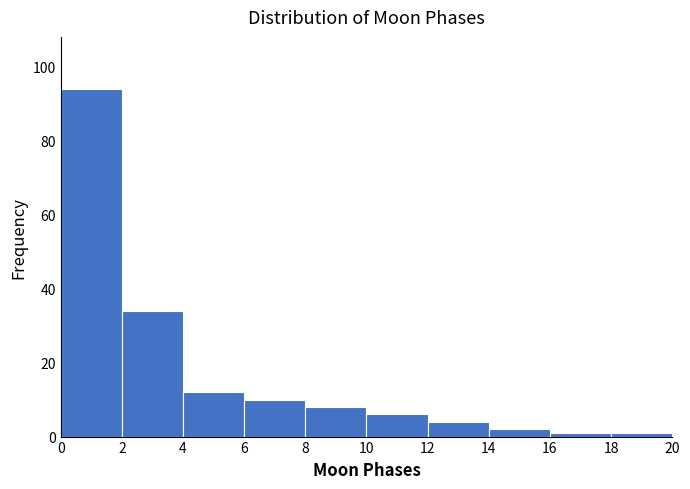

Which range on the x-axis has the tallest bar?

0 to 2